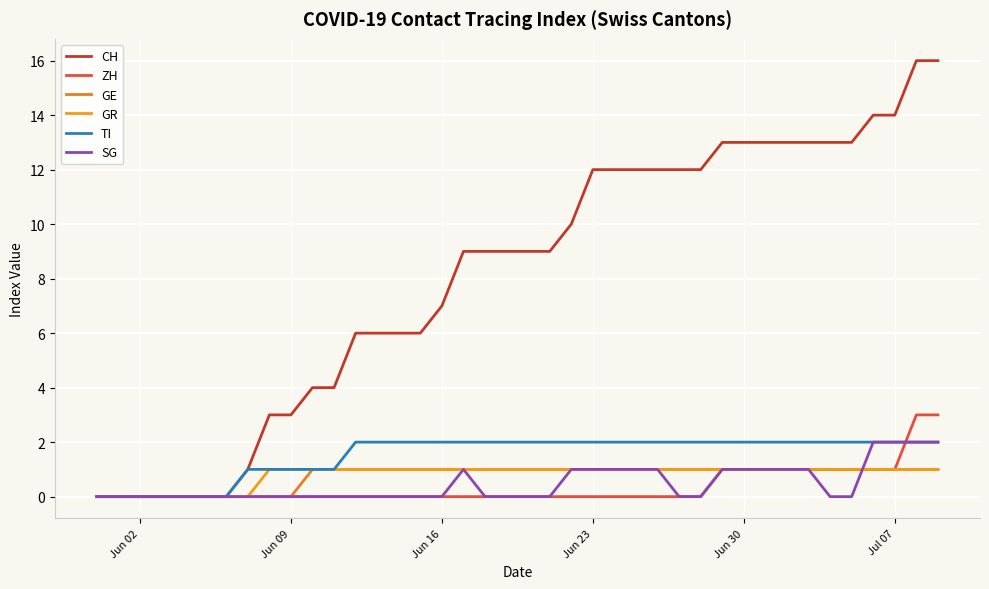

Reading left to right, what are all the values shown in this chart?

CH: 0	0	0	0	0	0	0	1	3	3	4	4	6	6	6	6	7	9	9	9	9	9	10	12	12	12	12	12	12	13	13	13	13	13	13	13	14	14	16	16
ZH: 0	0	0	0	0	0	0	0	0	0	0	0	0	0	0	0	0	0	0	0	0	0	0	0	0	0	0	0	0	1	1	1	1	1	1	1	1	1	3	3
GE: 0	0	0	0	0	0	0	0	0	0	1	1	1	1	1	1	1	1	1	1	1	1	1	1	1	1	1	1	1	1	1	1	1	1	1	1	1	1	1	1
GR: 0	0	0	0	0	0	0	0	1	1	1	1	1	1	1	1	1	1	1	1	1	1	1	1	1	1	1	1	1	1	1	1	1	1	1	1	1	1	1	1
TI: 0	0	0	0	0	0	0	1	1	1	1	1	2	2	2	2	2	2	2	2	2	2	2	2	2	2	2	2	2	2	2	2	2	2	2	2	2	2	2	2
SG: 0	0	0	0	0	0	0	0	0	0	0	0	0	0	0	0	0	1	0	0	0	0	1	1	1	1	1	0	0	1	1	1	1	1	0	0	2	2	2	2